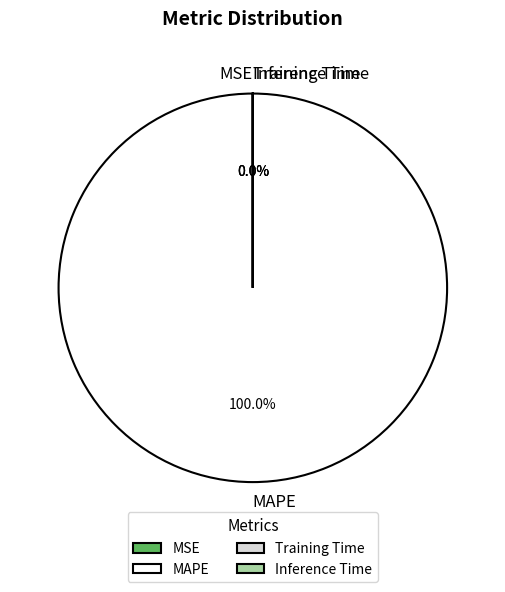

Rank the categories by value from highest to lowest.

MAPE, MSE, Training Time, Inference Time